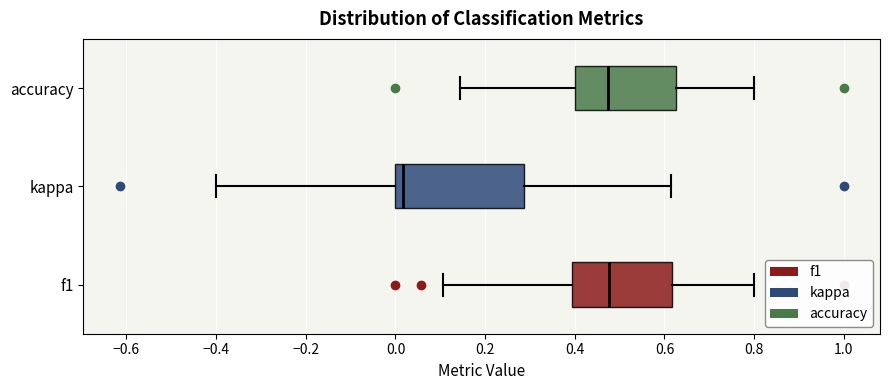

Reading bottom to top, transcribe this box plot: for each box, give where its median line is, the range the box spans, and where its two whiskers end, as read against the x-axis. The values are not printed on the chart, so give them approximately, as read against the axis.

f1: median 0.48, box 0.40 to 0.62, whiskers 0.10 to 0.80
kappa: median 0.02, box 0.00 to 0.28, whiskers -0.40 to 0.62
accuracy: median 0.48, box 0.40 to 0.62, whiskers 0.14 to 0.80